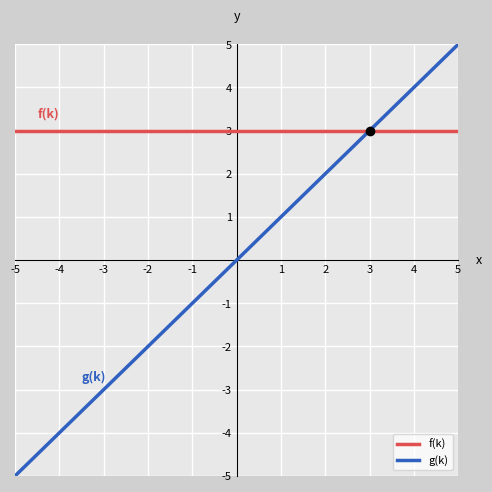

Count the g(k) values in the range -3 to 3.

7